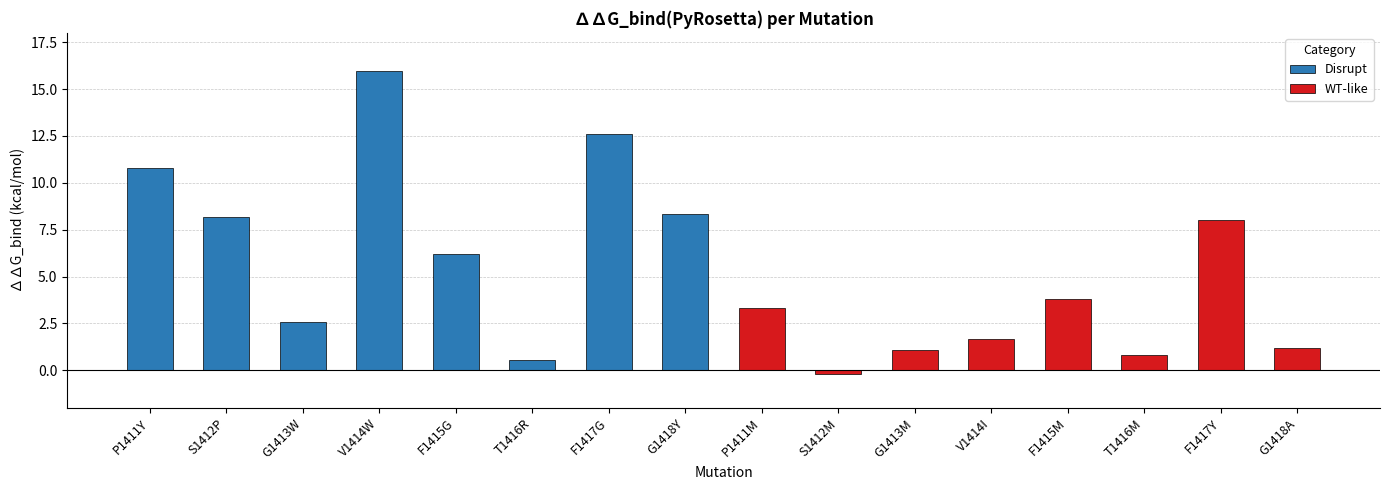

What is the sum of all values?

85.0